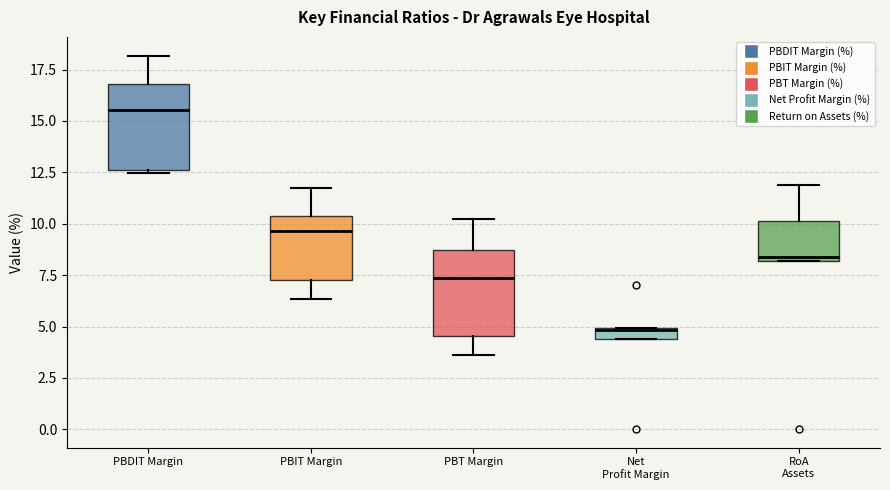

Where is the upper edge of the box for Net Profit Margin on the y-axis? The values are not printed on the chart, so give them approximately, as read against the axis.

5.0